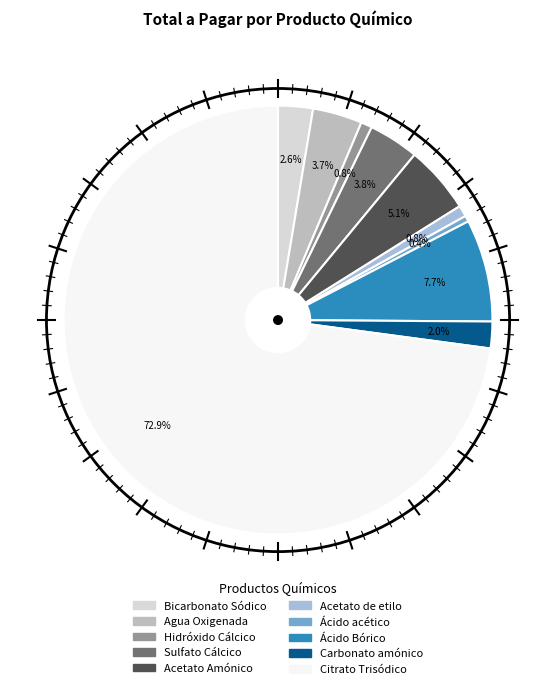

To the nearest percent, what is the difference between the largest and smallest slice percentages?

72%